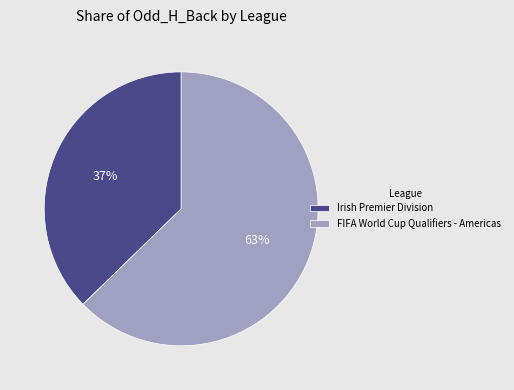

Which slice is the smallest?

Irish Premier Division